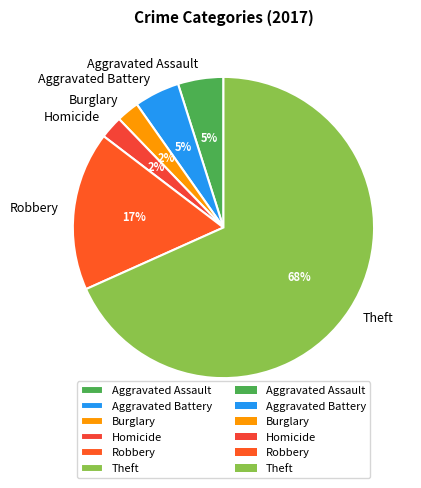

What percentage is the Aggravated Assault slice, to the nearest percent?

5%